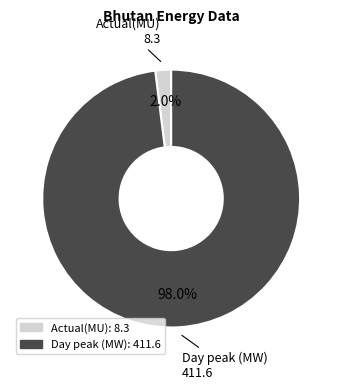

What is the smallest slice in the pie chart?

Actual(MU)